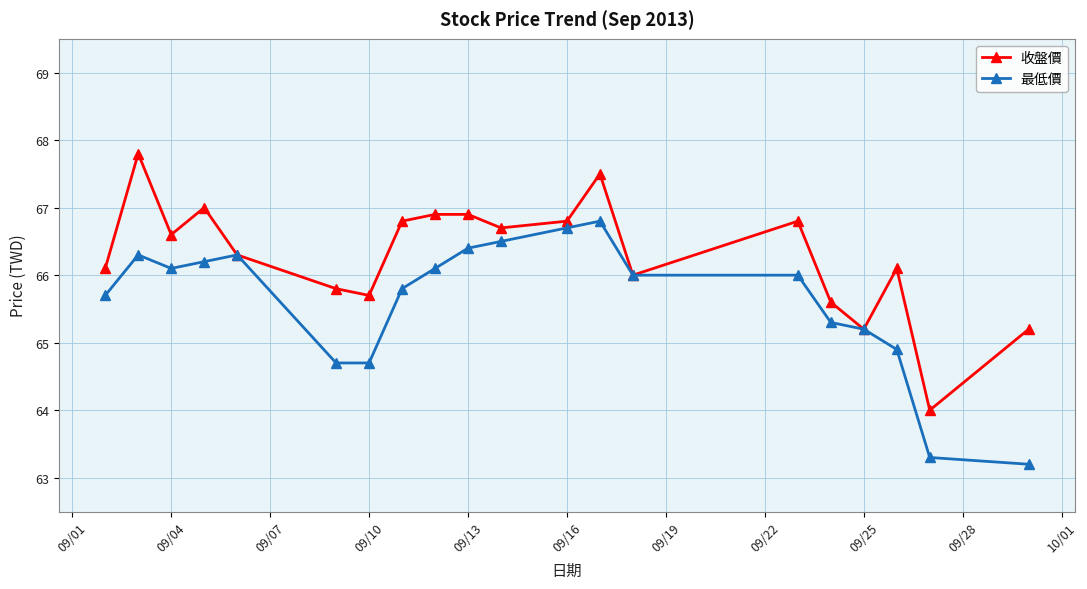

List the series in order of their overall mean, highest first.

收盤價, 最低價